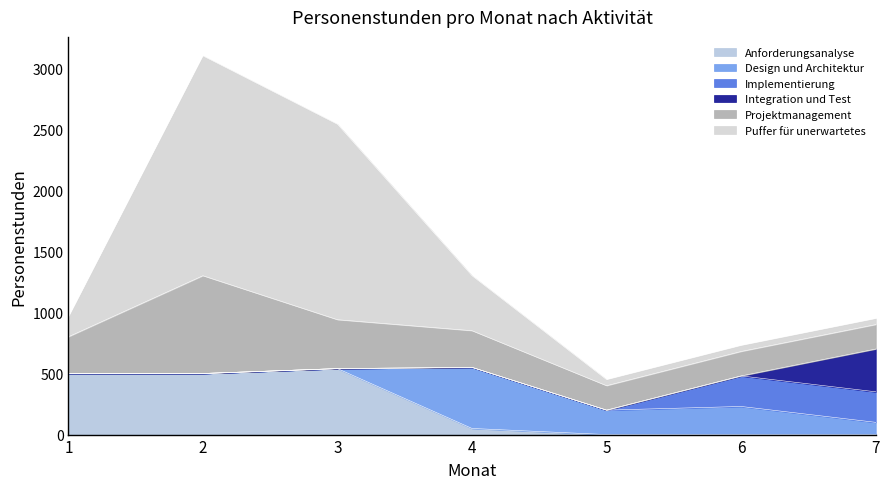

The value of Implementierung at 2 is 0. True or false?

True